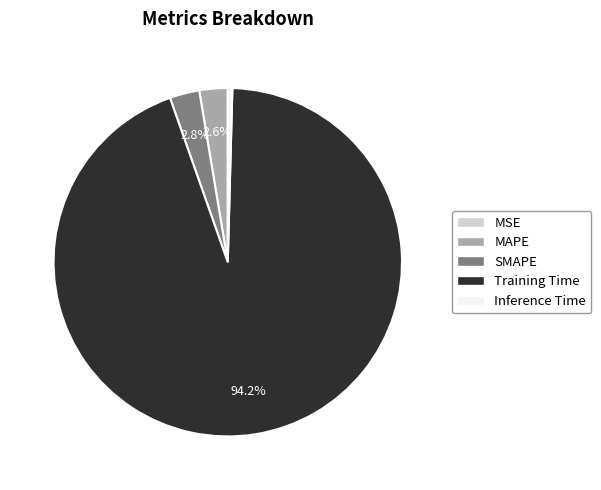

What portion of the pie excludes Training Time?

5.8%